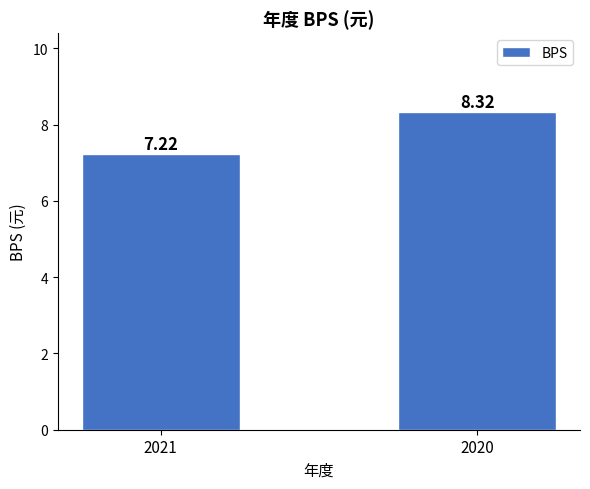

What is the greatest value displayed?

8.3